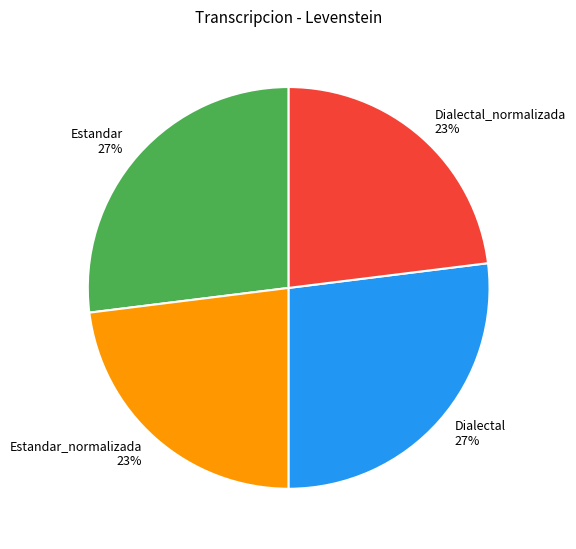

What percentage is the Dialectal_normalizada slice, to the nearest percent?

23%